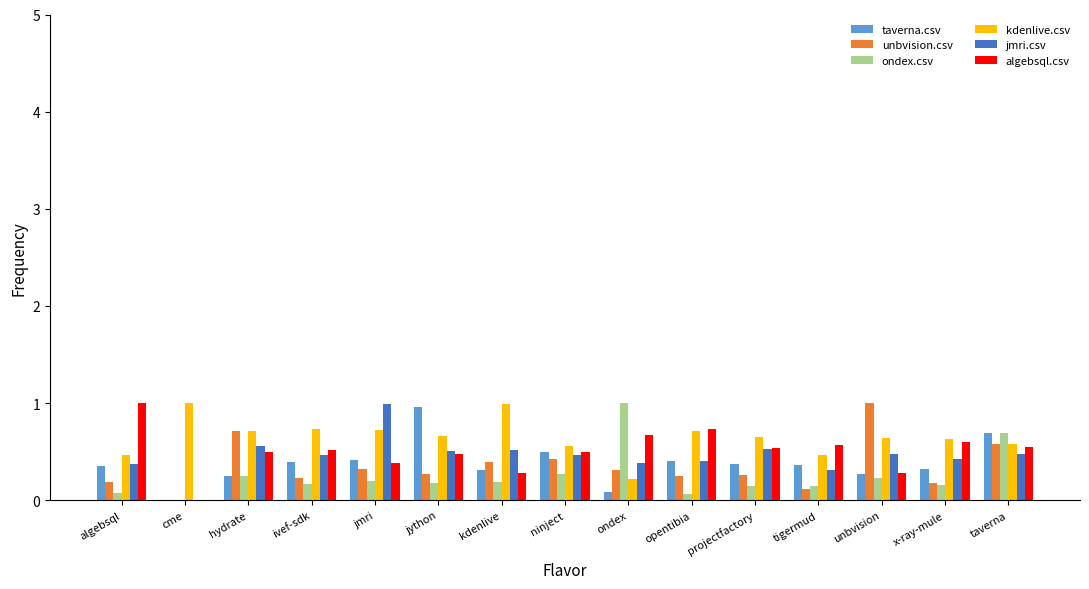

What is the total value across all series at kdenlive?

2.7